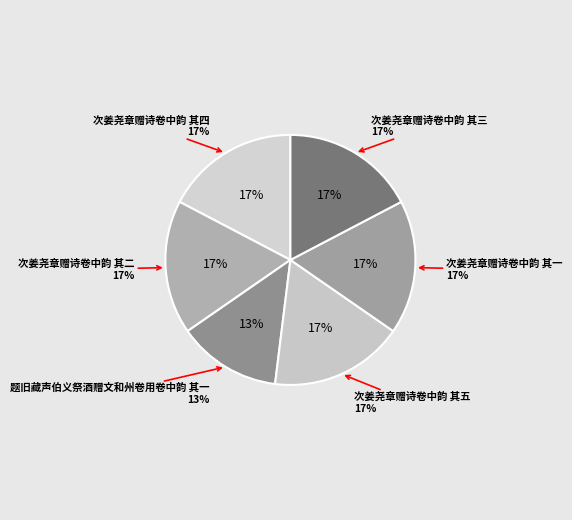

The 次姜尧章赠诗卷中韵 其四 slice represents 8% of the pie. True or false?

False